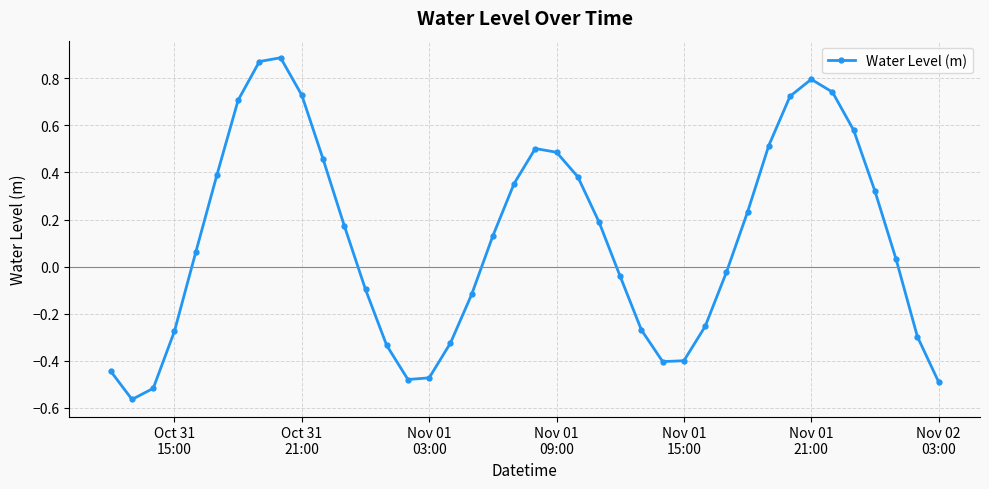

How many interior local valleys (lower than both neighbors) does the data have?

3